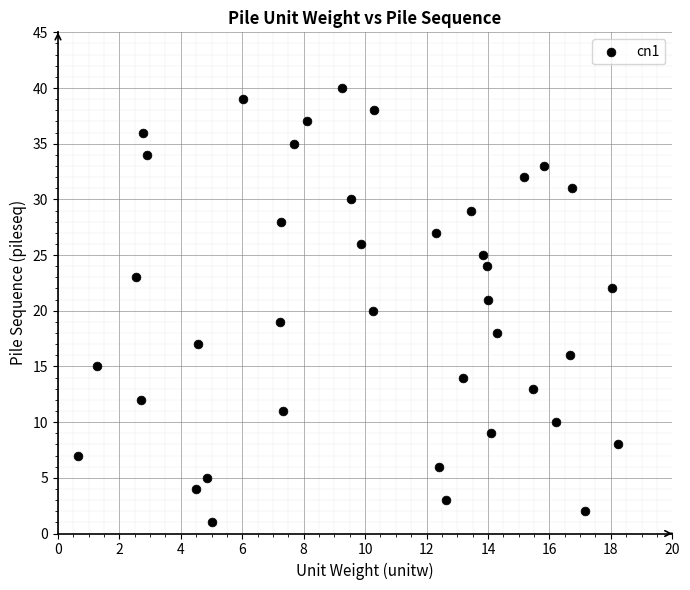

What is the range of Y values (max minus min)?

39